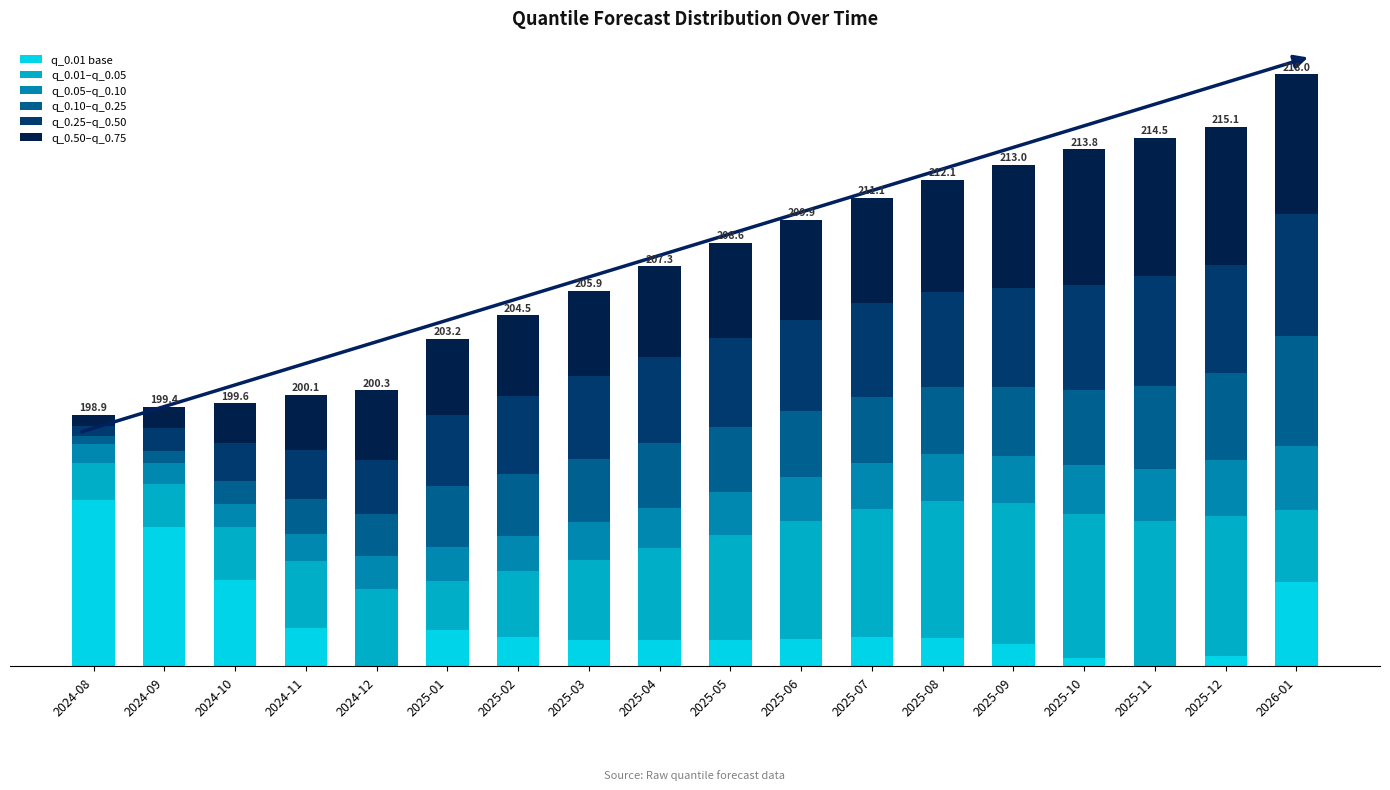

What are all the series names shown in the legend?

q_0.01 base, q_0.01–q_0.05, q_0.05–q_0.10, q_0.10–q_0.25, q_0.25–q_0.50, q_0.50–q_0.75